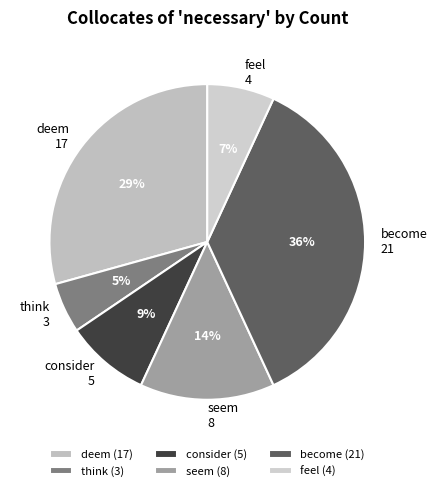

True or false: seem accounts for 2% of the total.

False